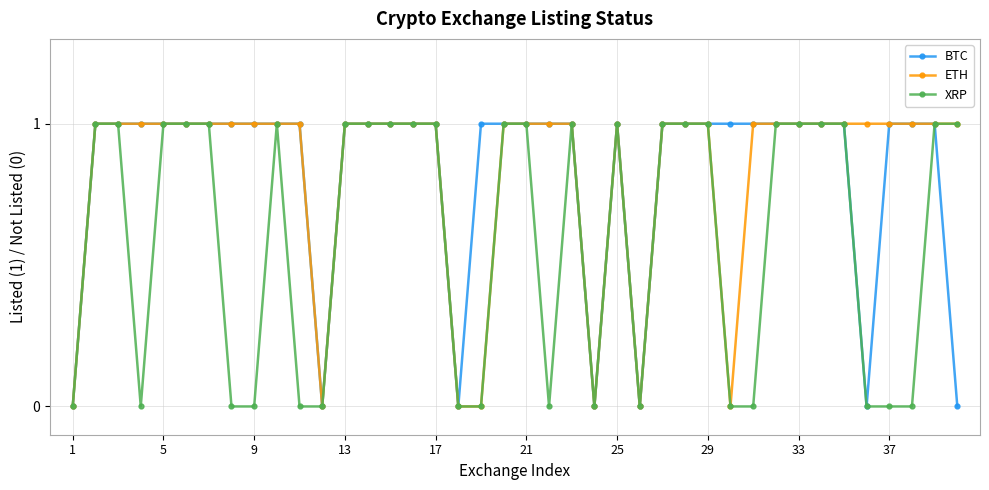

How many lines are shown in the chart?

3